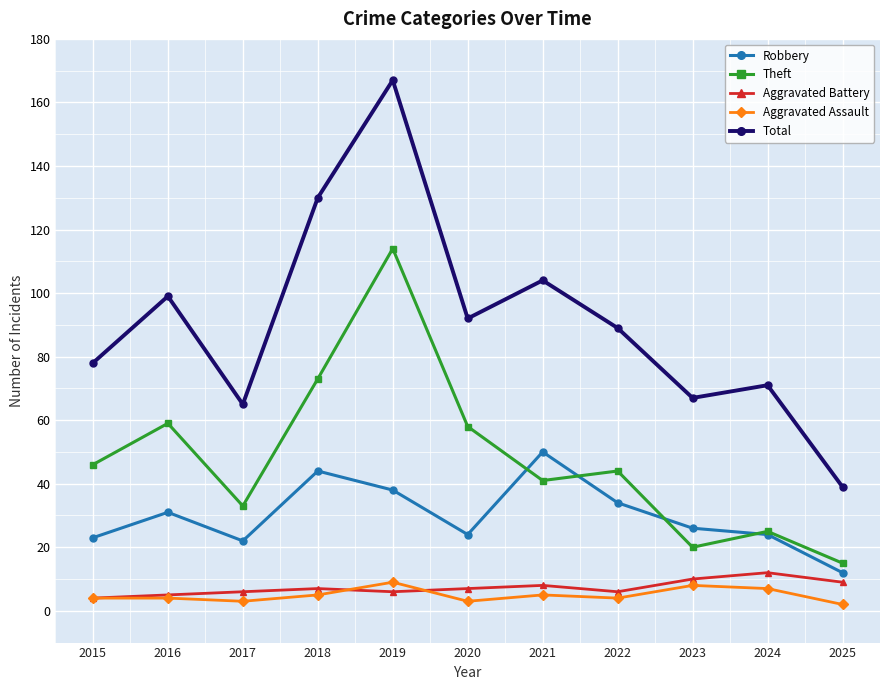

Which series has the largest total across all categories?

Total